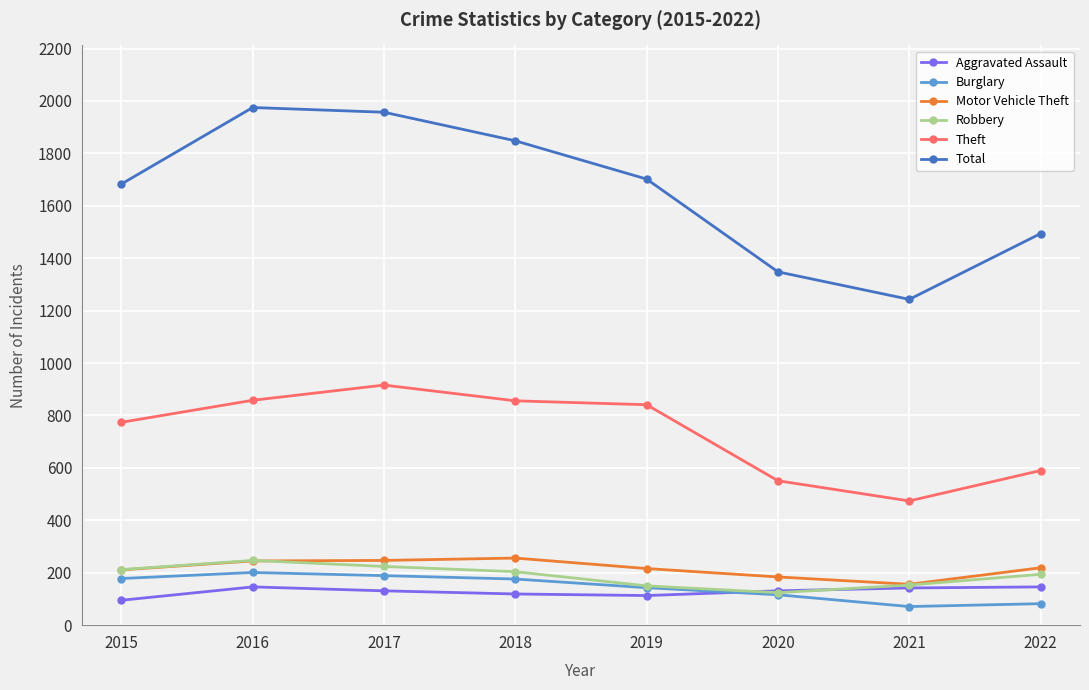

Is it true that Motor Vehicle Theft equals 219 at 2022?

True